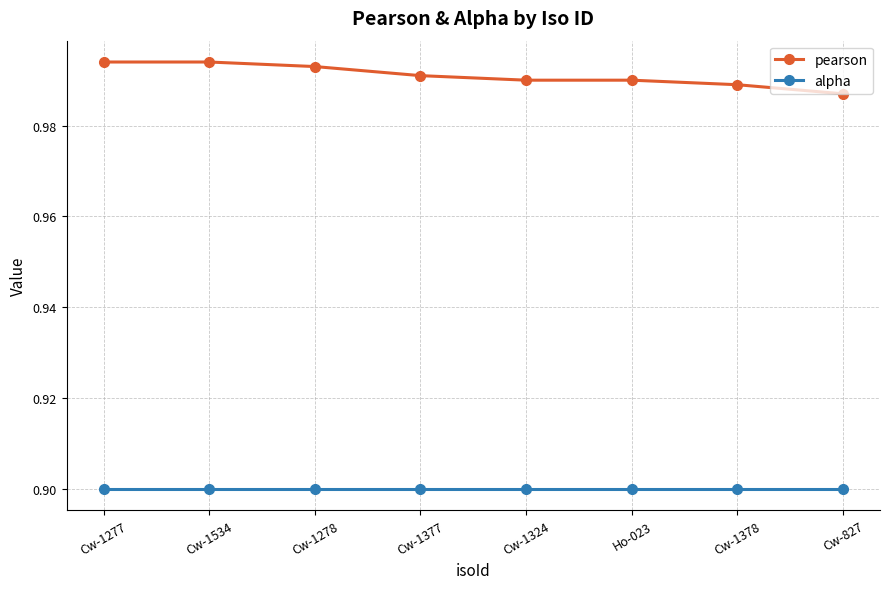

Rank the series by their average value, from lowest to highest.

alpha, pearson